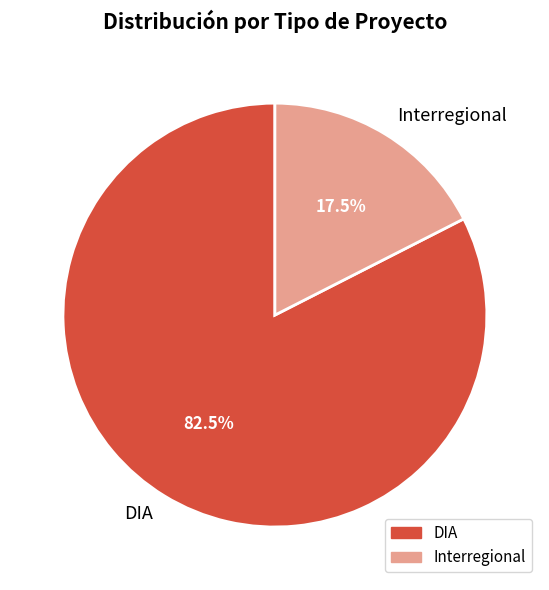

To the nearest percent, what is the combined percentage of Interregional and DIA?

100%